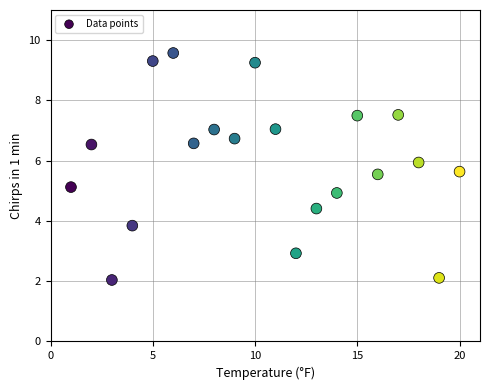

What is the range of X values (max minus min)?

19.0